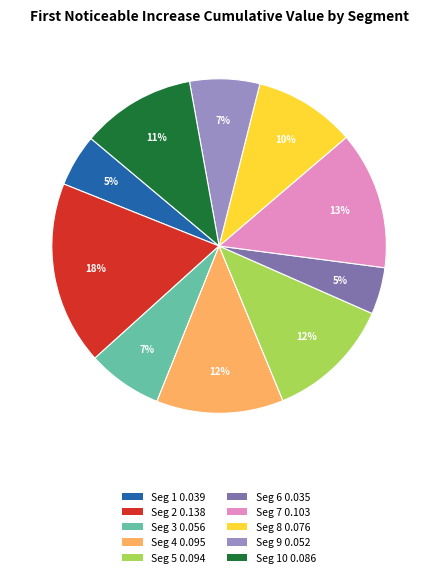

To the nearest percent, what is the difference between the largest and smallest slice percentages?

13%